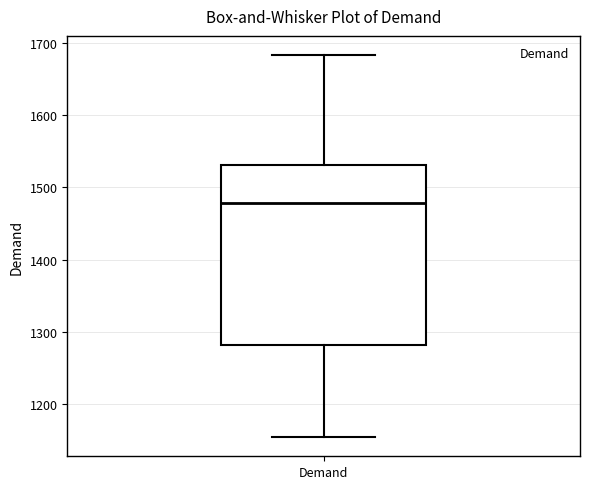

Transcribe this box plot: give where the median line is, the range the box spans, and where the two whiskers end, as read against the y-axis. The values are not printed on the chart, so give them approximately, as read against the axis.

median 1480, box 1280 to 1530, whiskers 1150 to 1680